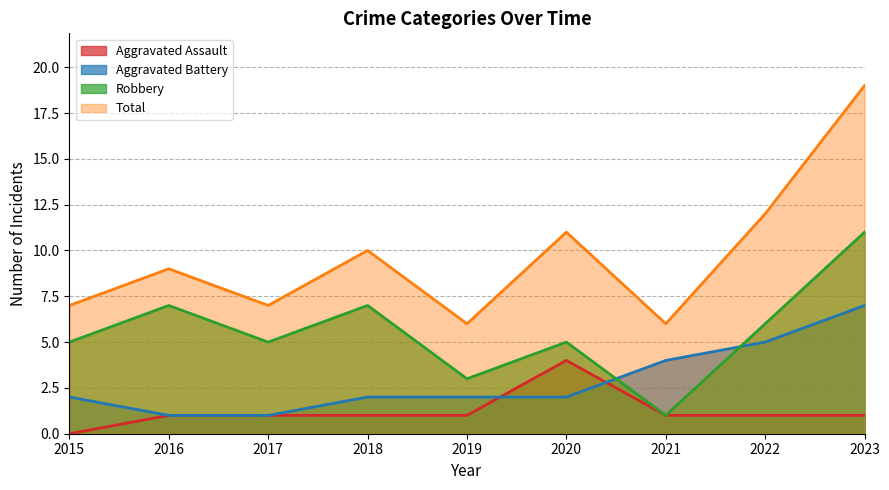

The value of Aggravated Assault at 2019 is 1. True or false?

True